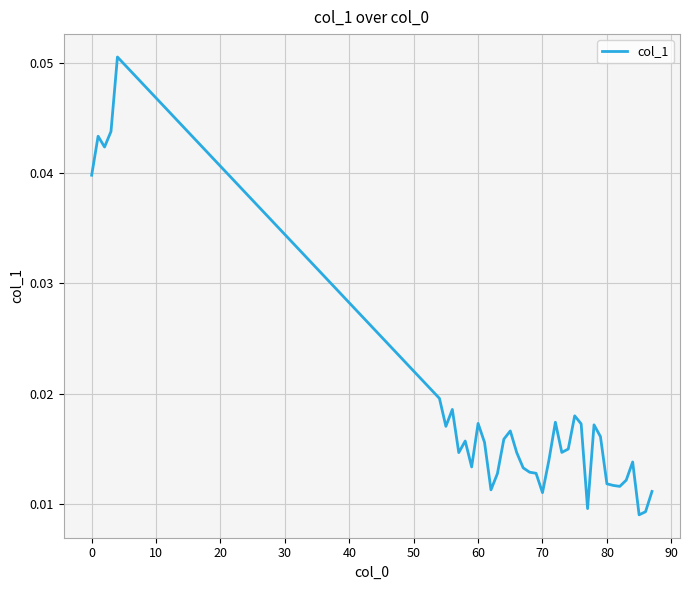

True or false: there are more than 1 points higher than both neighbors.

True